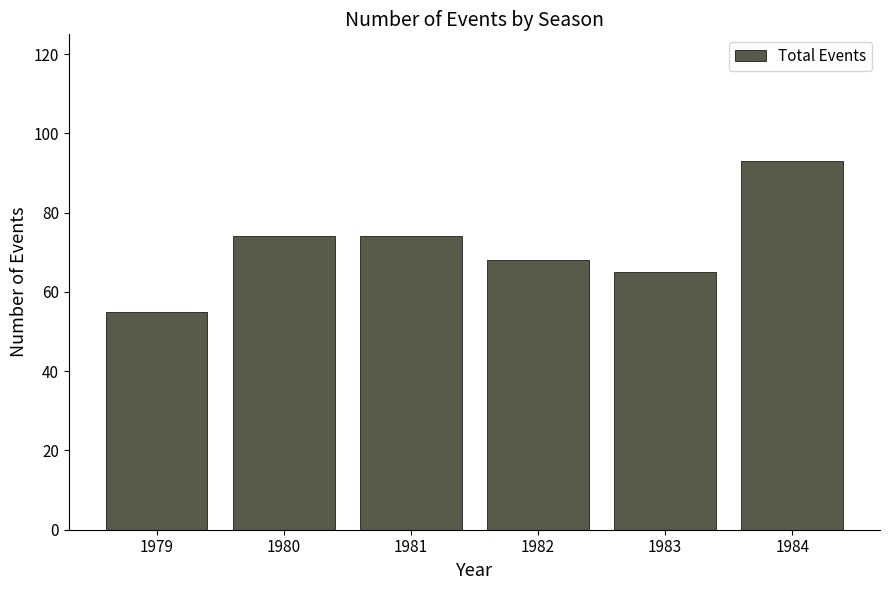

Reading left to right, extract all data points from this chart.

55	74	74	68	65	93